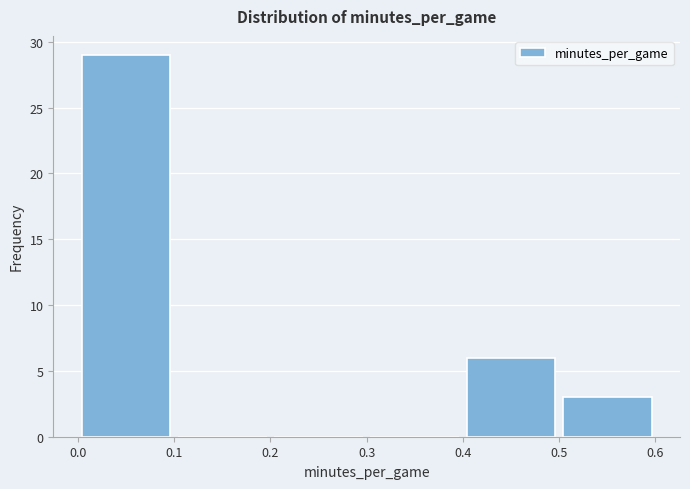

Reading left to right, list every bar in this chart as the range it spans on the x-axis followed by its height. The values are not printed on the chart, so give them approximately, as read against the axis.

0.0 to 0.1: 29
0.1 to 0.2: 0
0.2 to 0.3: 0
0.3 to 0.4: 0
0.4 to 0.5: 6
0.5 to 0.6: 3